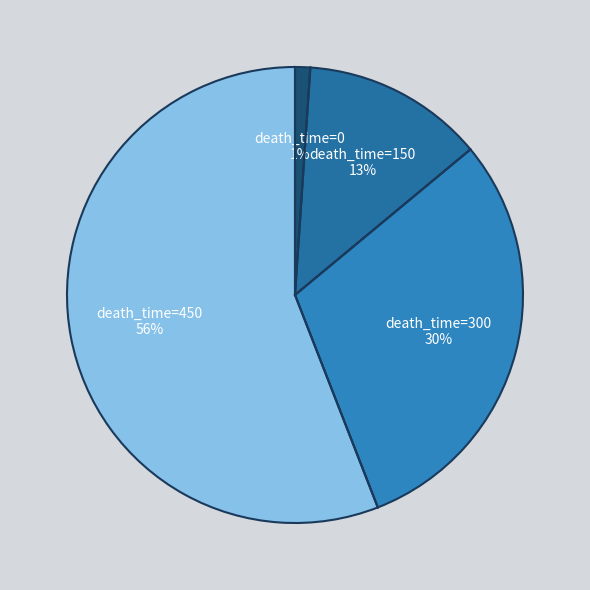

How many slices are in this pie chart?

4